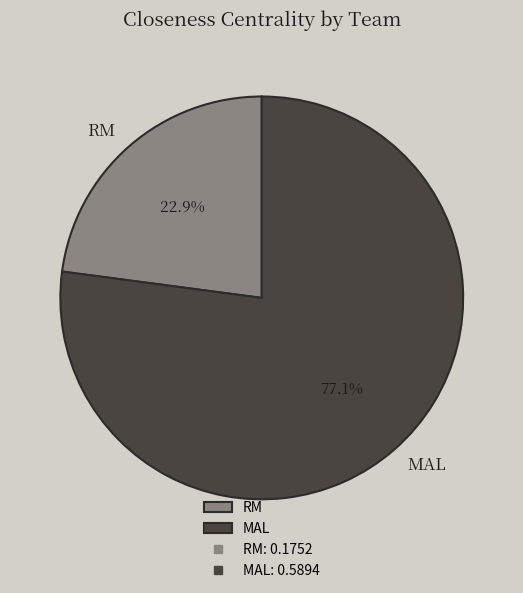

Which category accounts for the majority?

MAL